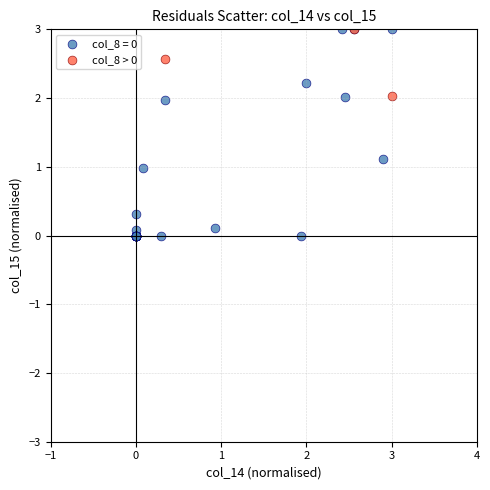

Which series has the widest spread of Y values?

col_8 = 0